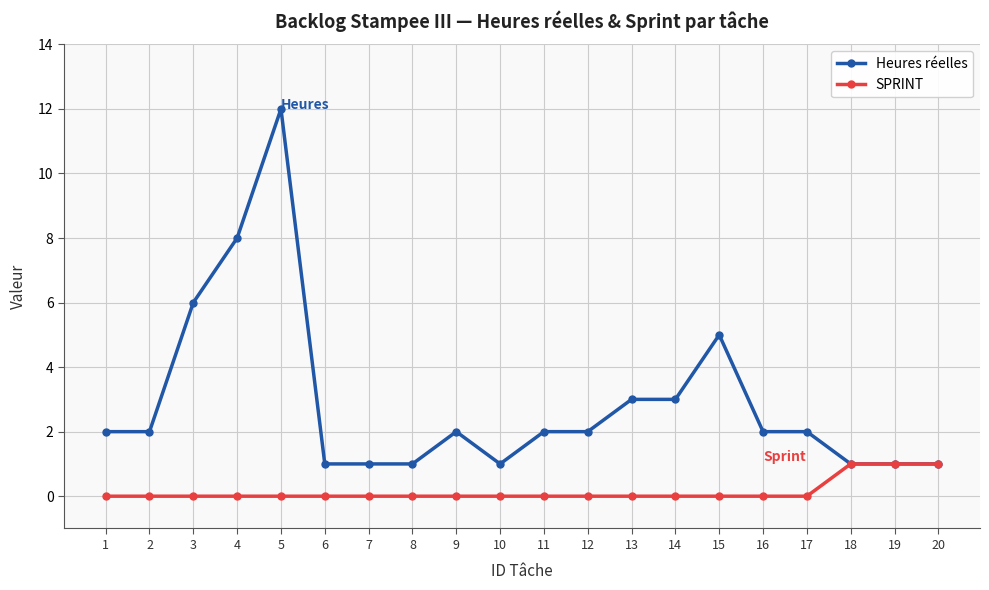

Is it true that SPRINT equals 0 at 11?

True